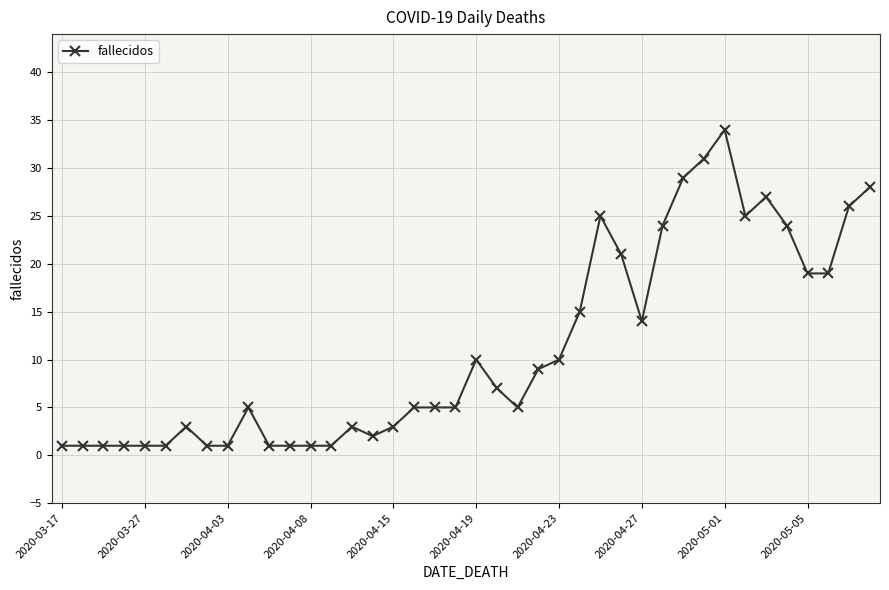

What is the smallest value displayed?

1